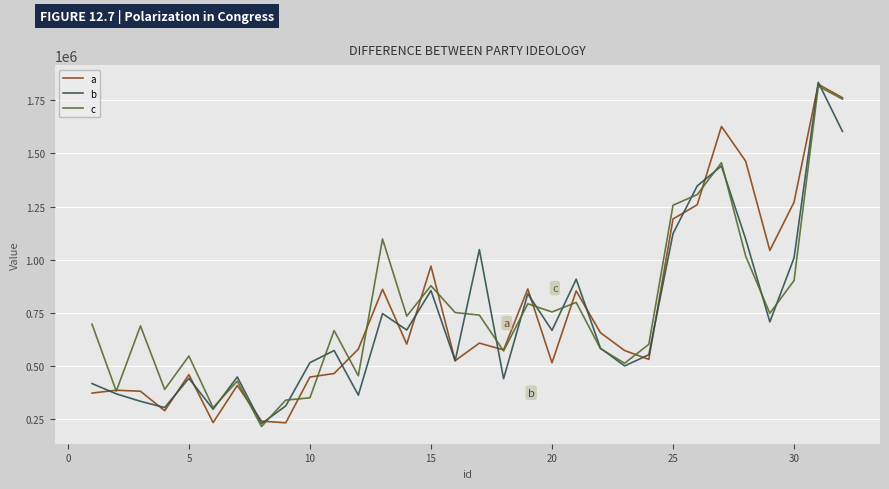

What is the highest value of the b series?

1833810